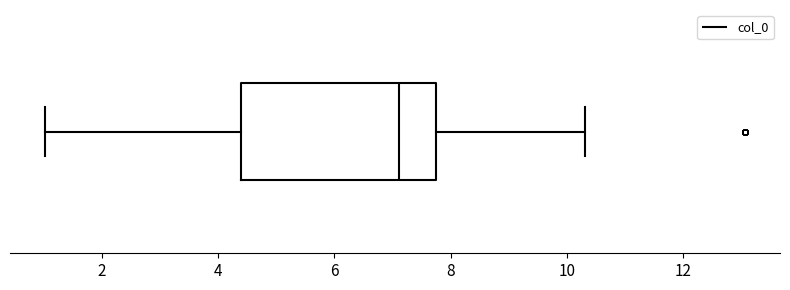

Where is the left edge of the box on the x-axis? The values are not printed on the chart, so give them approximately, as read against the axis.

4.4